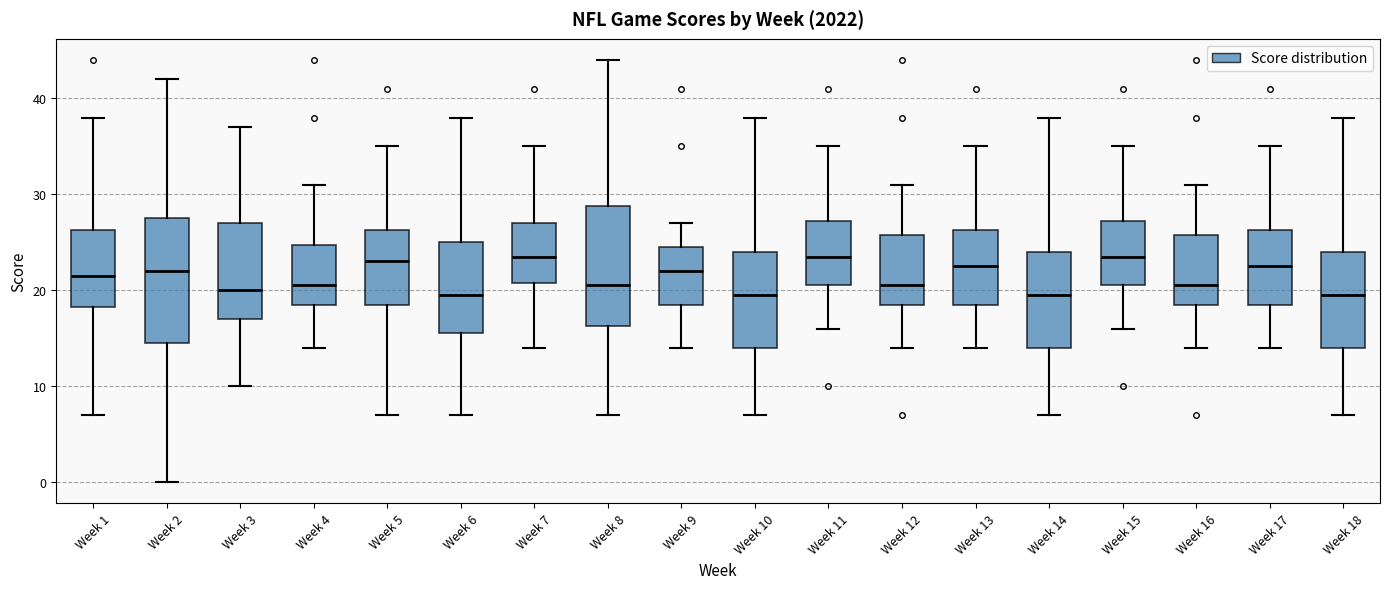

Where is the lower edge of the box for Week 4 on the y-axis? The values are not printed on the chart, so give them approximately, as read against the axis.

19